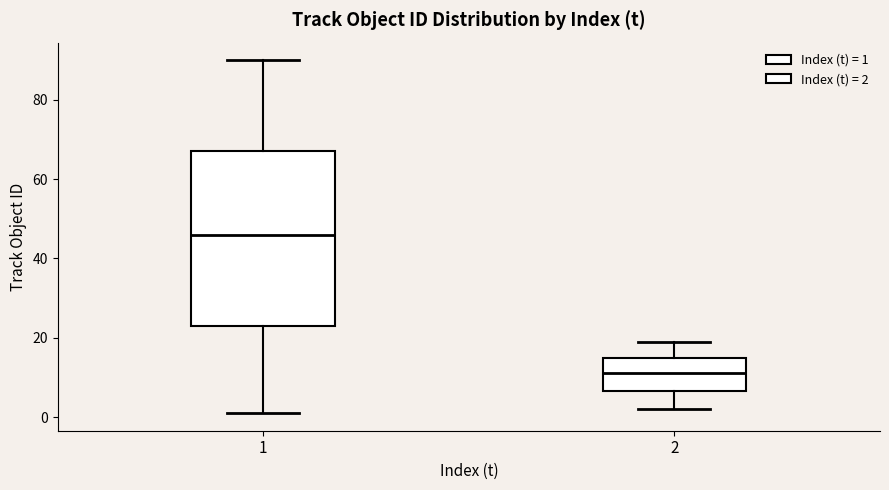

Which box has the highest median line?

1